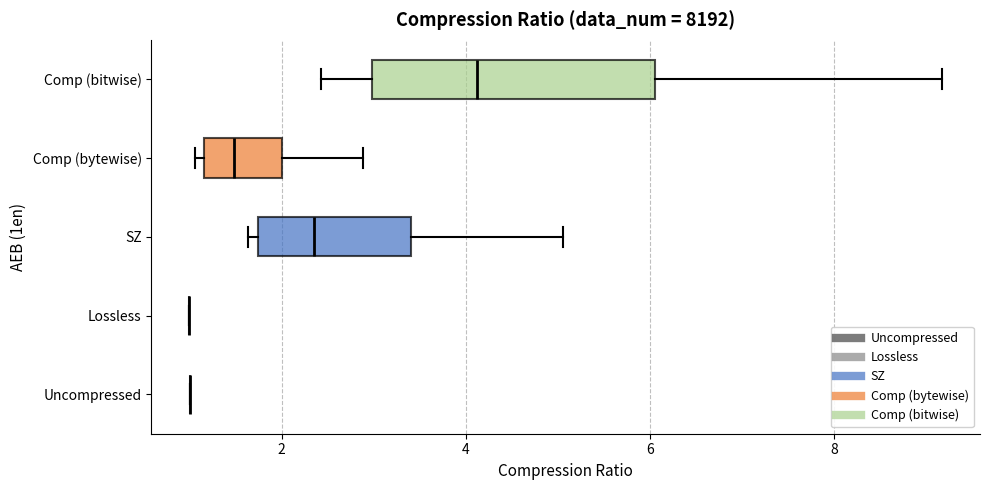

Reading bottom to top, read every box against the x-axis: the position of its median line, the range the box covers, and the ends of its whiskers. The values are not printed on the chart, so give them approximately, as read against the axis.

Uncompressed: box collapsed to a line at 1.0, whiskers 1.0 to 1.0
Lossless: box collapsed to a line at 1.0, whiskers 1.0 to 1.0
SZ: median 2.4, box 1.8 to 3.4, whiskers 1.6 to 5.0
Comp (bytewise): median 1.4, box 1.2 to 2.0, whiskers 1.0 to 2.8
Comp (bitwise): median 4.2, box 3.0 to 6.0, whiskers 2.4 to 9.2